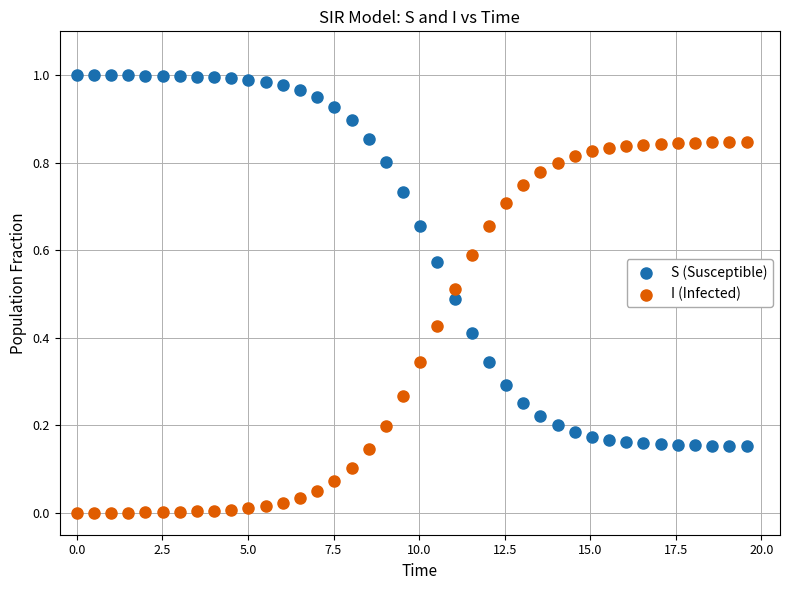

Across all data points, what is the range of X values (max minus min)?

19.6